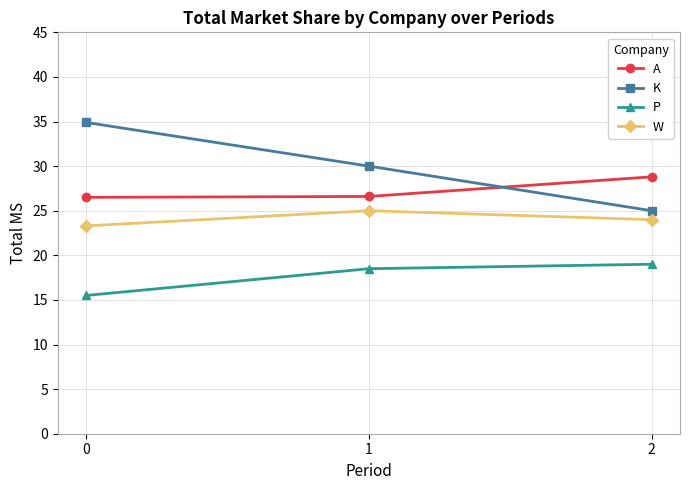

What is the average value of the A series?

27.3